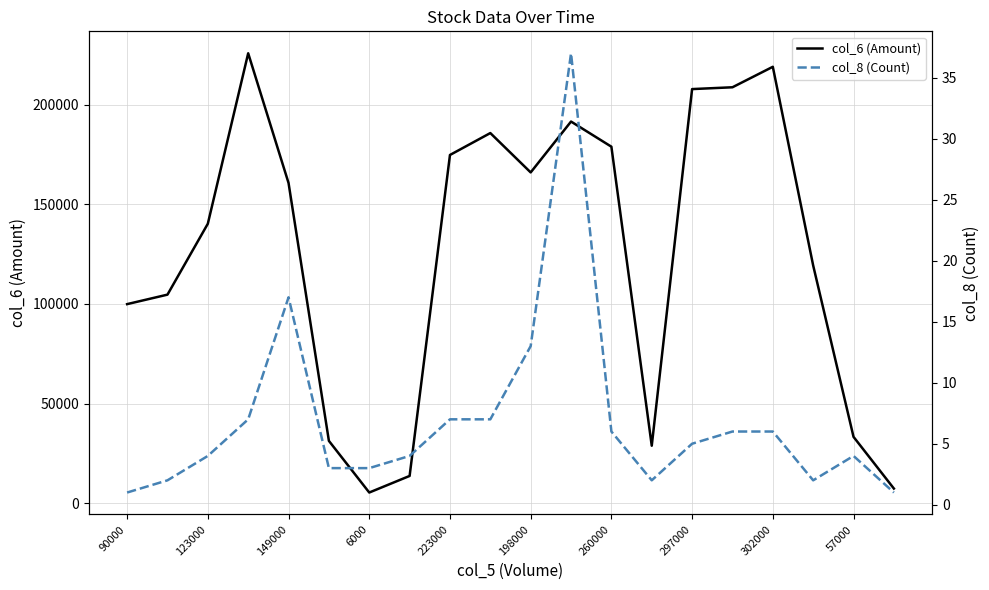

True or false: col_6 (Amount) has a value of 160660 at 149000.

True